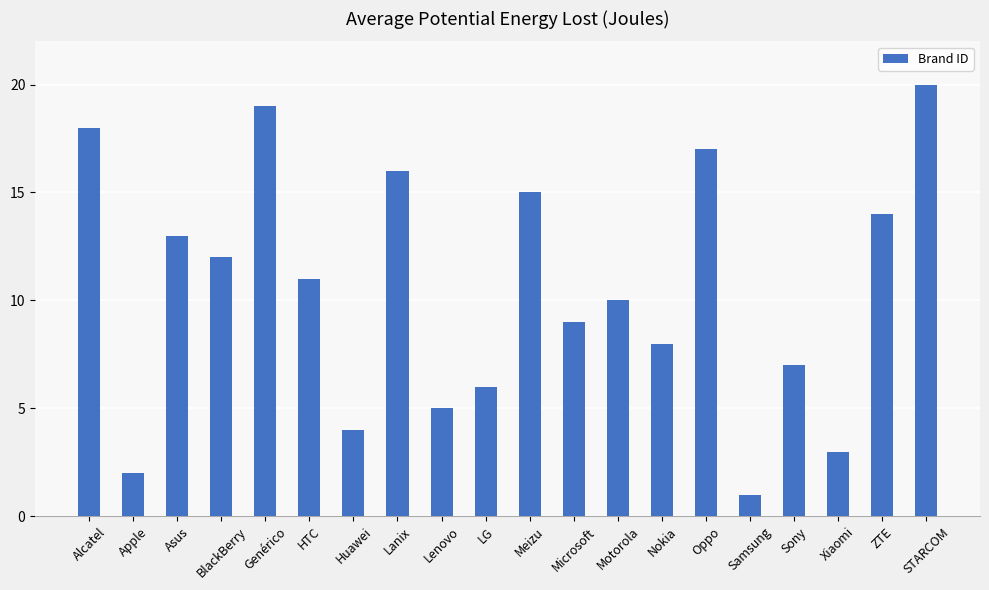

Reading left to right, list all the values displayed in this chart.

Alcatel=18	Apple=2	Asus=13	BlackBerry=12	Genérico=19	HTC=11	Huawei=4	Lanix=16	Lenovo=5	LG=6	Meizu=15	Microsoft=9	Motorola=10	Nokia=8	Oppo=17	Samsung=1	Sony=7	Xiaomi=3	ZTE=14	STARCOM=20